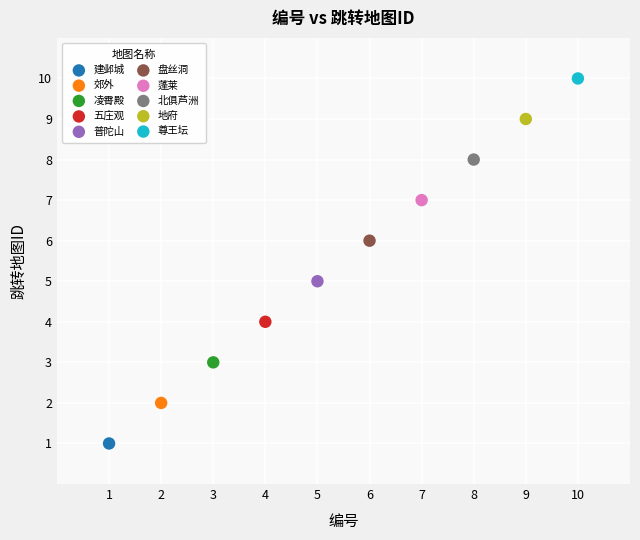

Which series contains the lowest Y value?

建邺城